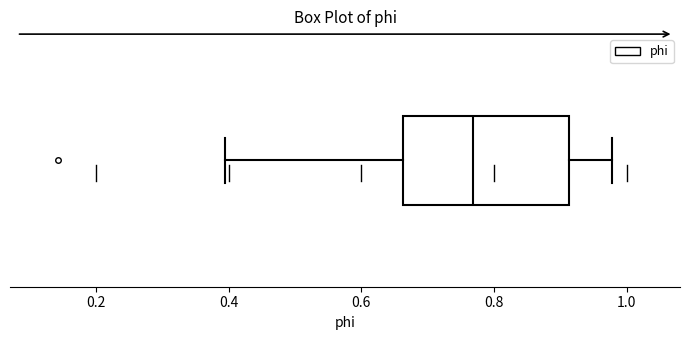

Where does the median line of the box sit on the x-axis? The values are not printed on the chart, so give them approximately, as read against the axis.

0.76